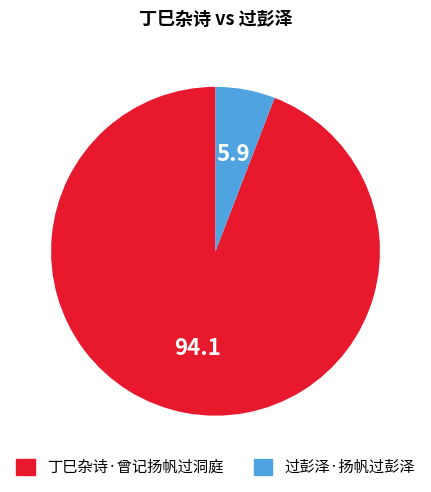

The 丁巳杂诗·曾记扬帆过洞庭 slice represents 87% of the pie. True or false?

False